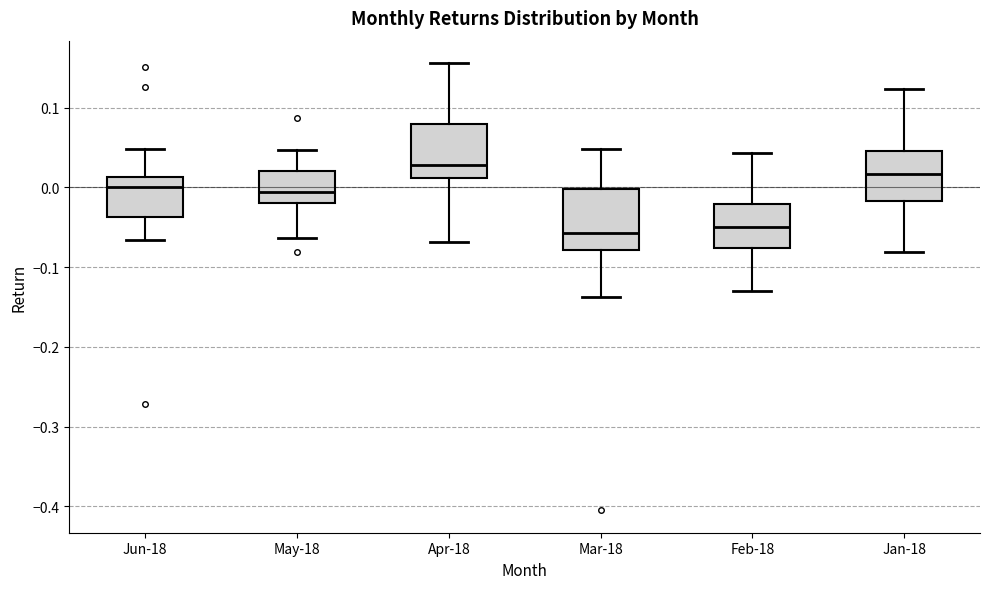

Reading left to right, transcribe this box plot: for each box, give where its median line is, the range the box spans, and where its two whiskers end, as read against the y-axis. The values are not printed on the chart, so give them approximately, as read against the axis.

Jun-18: median 0.00, box -0.04 to 0.01, whiskers -0.07 to 0.05
May-18: median -0.01, box -0.02 to 0.02, whiskers -0.06 to 0.05
Apr-18: median 0.03, box 0.01 to 0.08, whiskers -0.07 to 0.16
Mar-18: median -0.06, box -0.08 to 0.00, whiskers -0.14 to 0.05
Feb-18: median -0.05, box -0.08 to -0.02, whiskers -0.13 to 0.04
Jan-18: median 0.02, box -0.02 to 0.05, whiskers -0.08 to 0.12